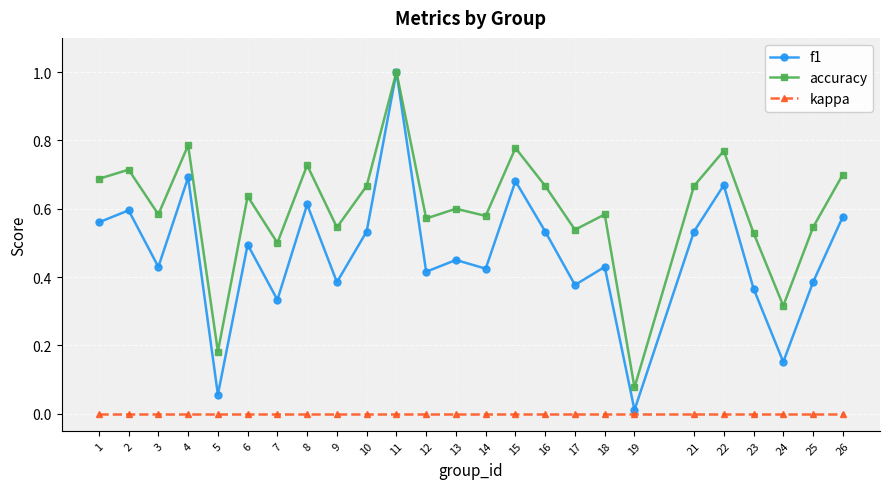

How many lines are shown in the chart?

3